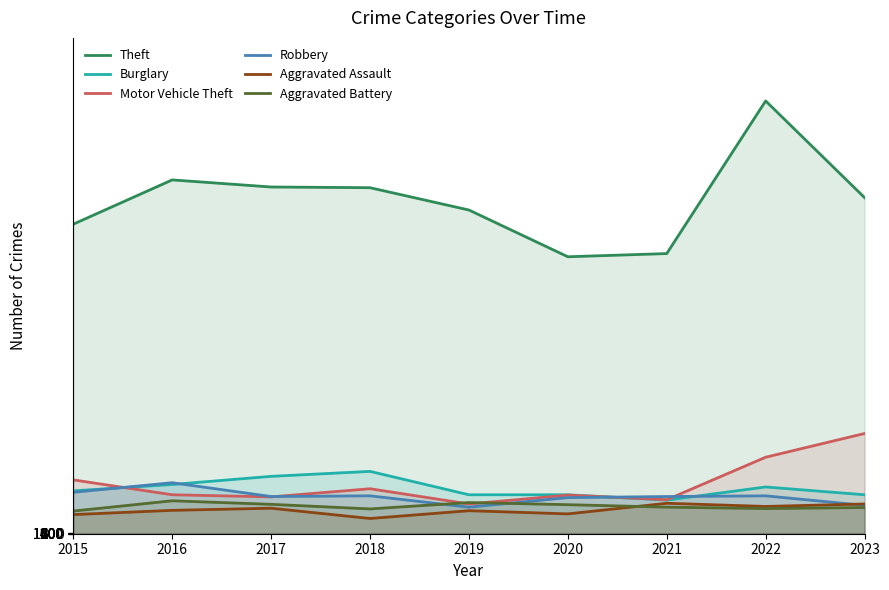

At which category does the chart reach its minimum across all series?

2018